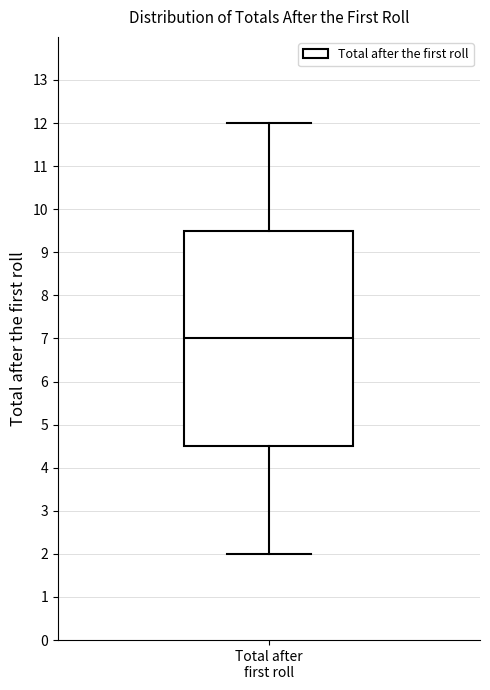

Transcribe this box plot: give where the median line is, the range the box spans, and where the two whiskers end, as read against the y-axis. The values are not printed on the chart, so give them approximately, as read against the axis.

median 7.0, box 4.5 to 9.5, whiskers 2.0 to 12.0